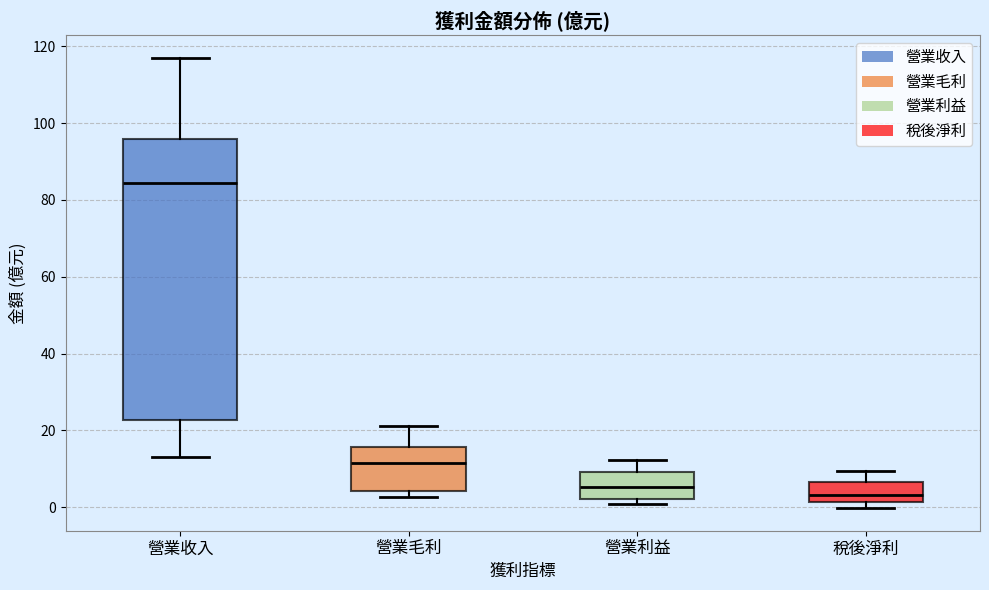

Where is the lower edge of the box for 營業利益 on the y-axis? The values are not printed on the chart, so give them approximately, as read against the axis.

2